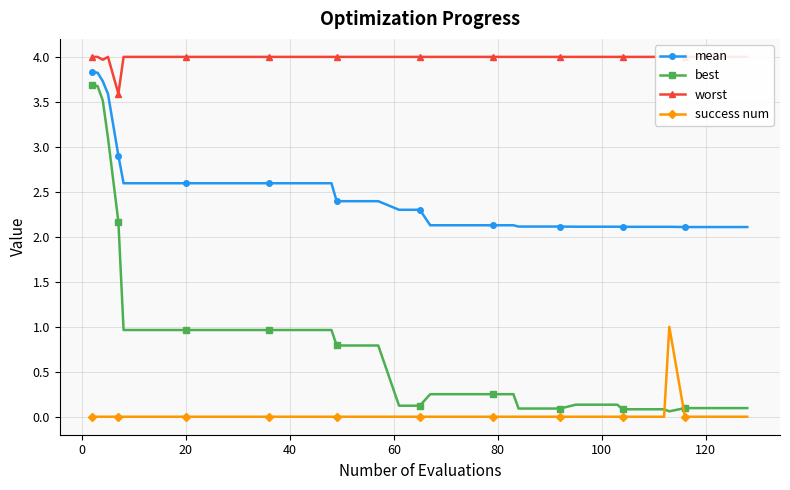

How many lines are shown in the chart?

4